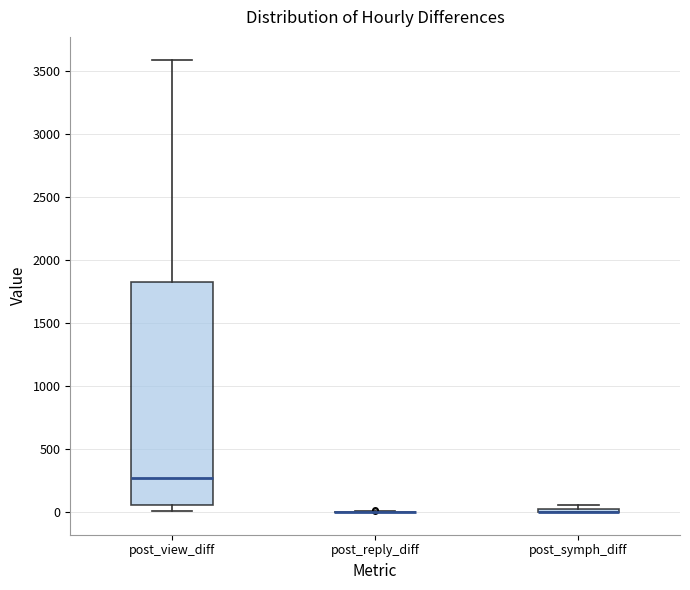

Where is the upper edge of the box for post_symph_diff on the y-axis? The values are not printed on the chart, so give them approximately, as read against the axis.

50